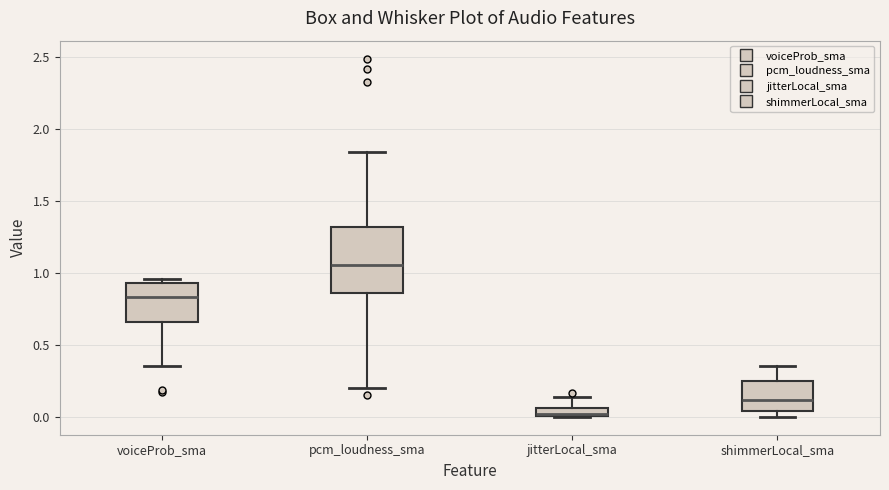

Where does the median line of the box for pcm_loudness_sma sit on the y-axis? The values are not printed on the chart, so give them approximately, as read against the axis.

1.05